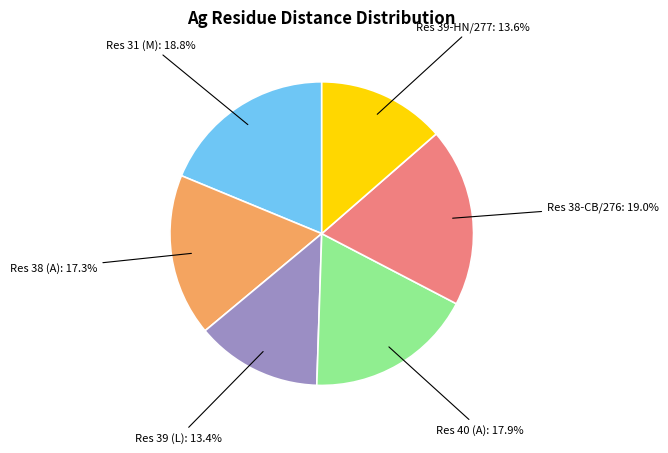

Is there any slice that represents more than half of the pie?

No